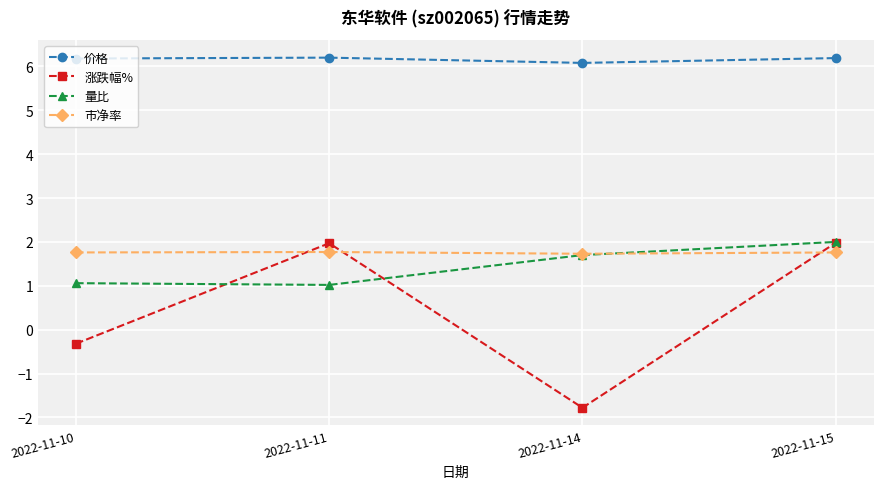

How many values in the 涨跌幅% series are below 1?

2